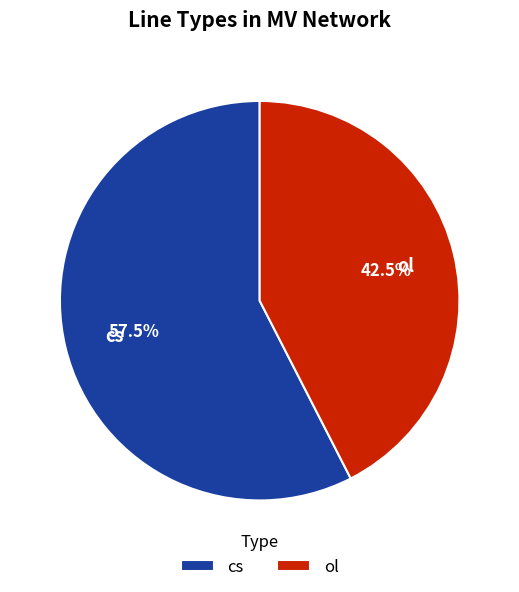

What percentage do ol and cs together represent?

100.0%